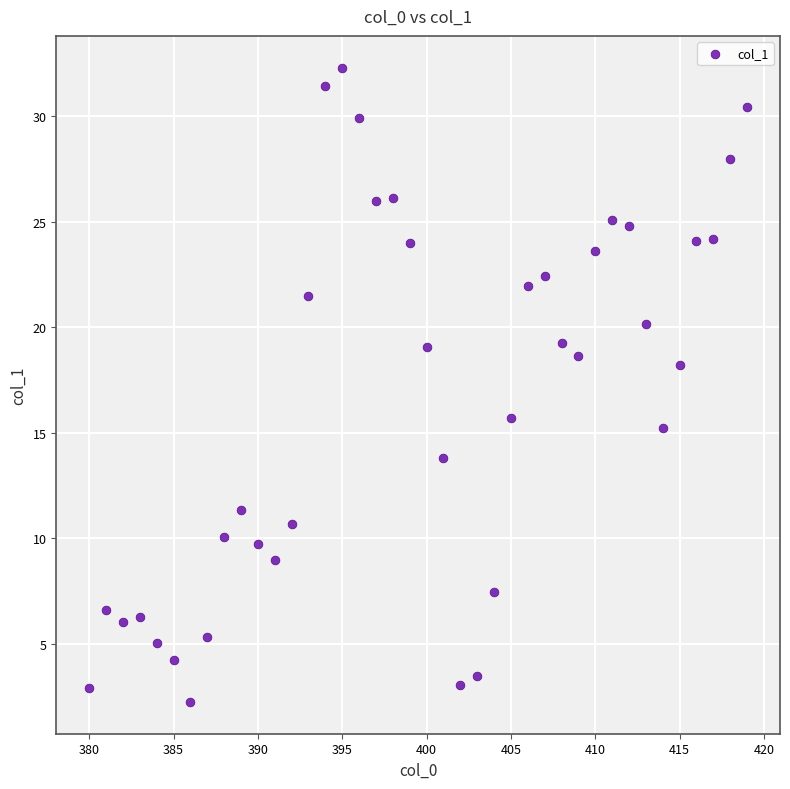

What is the range of Y values (max minus min)?

30.0